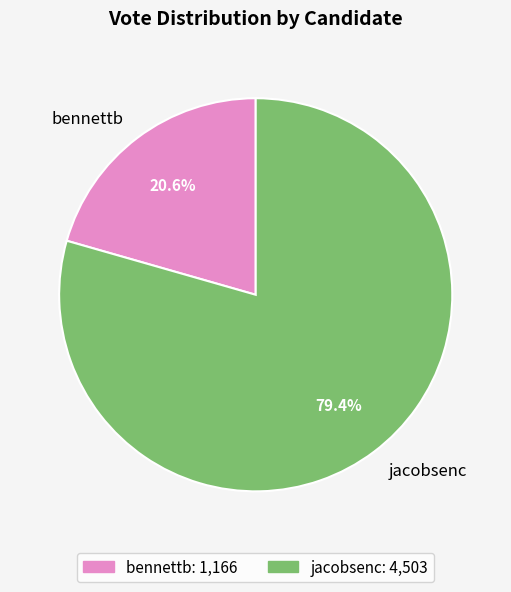

Approximately how many times larger is the value at jacobsenc compared to bennettb?

3.9